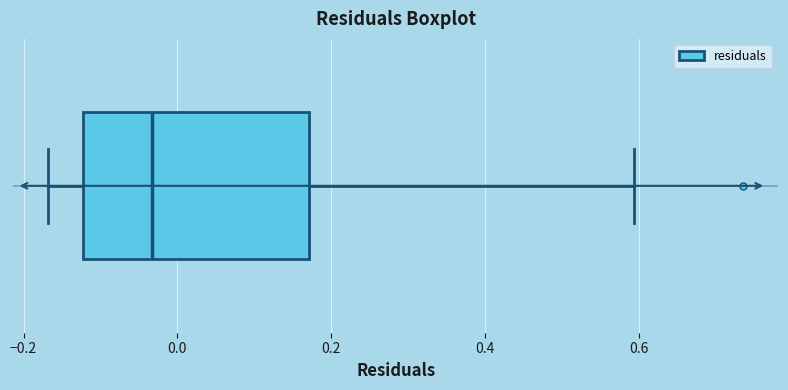

Where does the right whisker of the box end on the x-axis? The values are not printed on the chart, so give them approximately, as read against the axis.

0.60